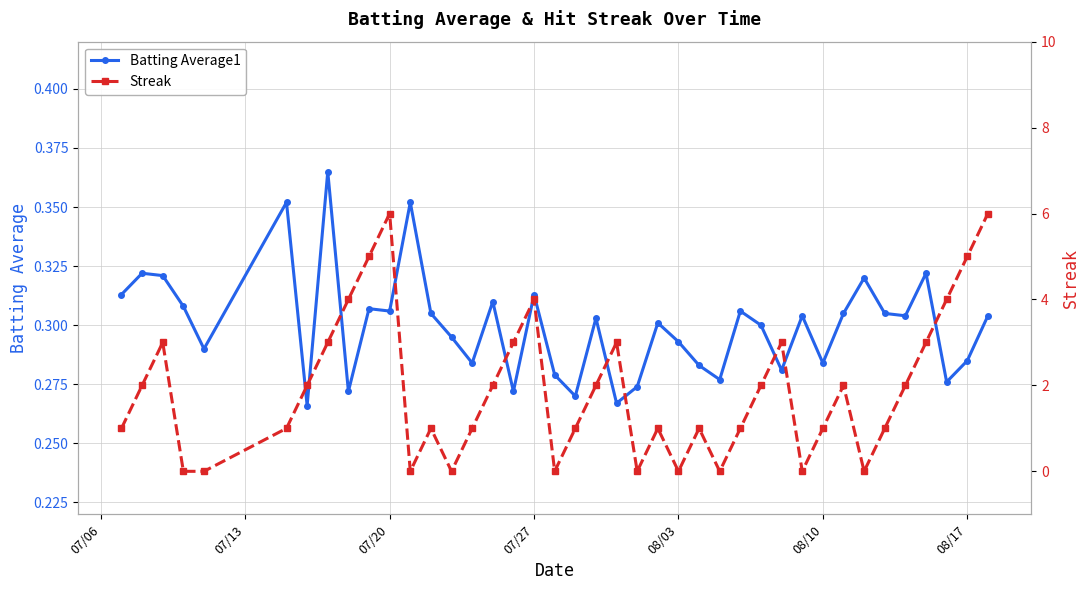

How many Batting Average1 values are between 0 and 1?

40